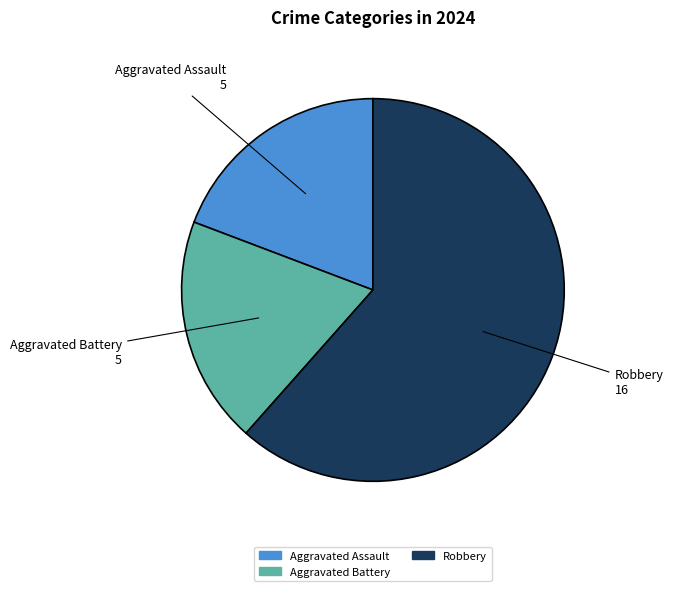

Is there any slice that represents more than half of the pie?

Yes